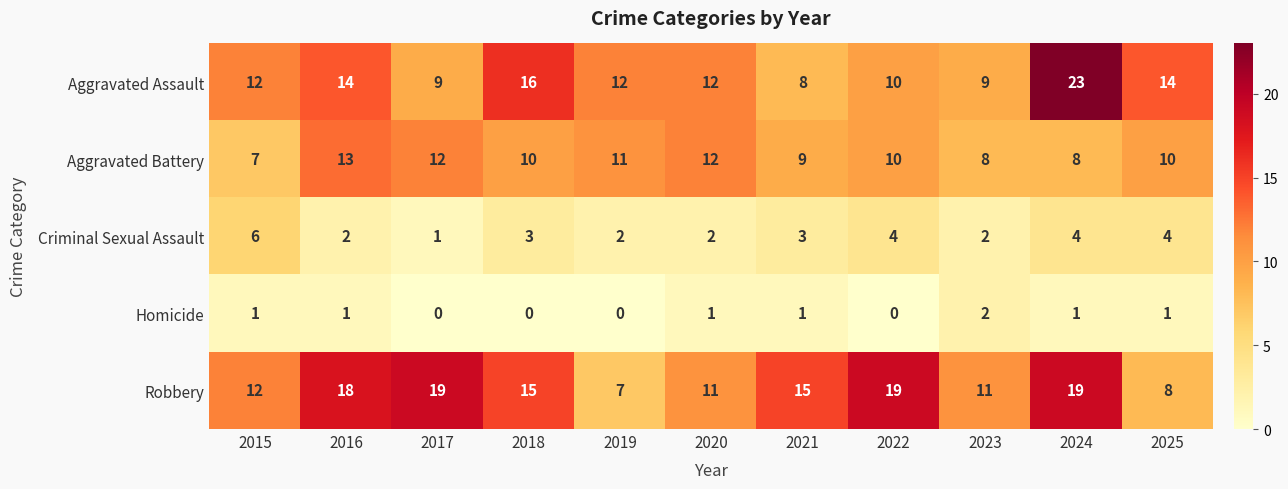

What is the spread (max minus min) of values at 2015?

11